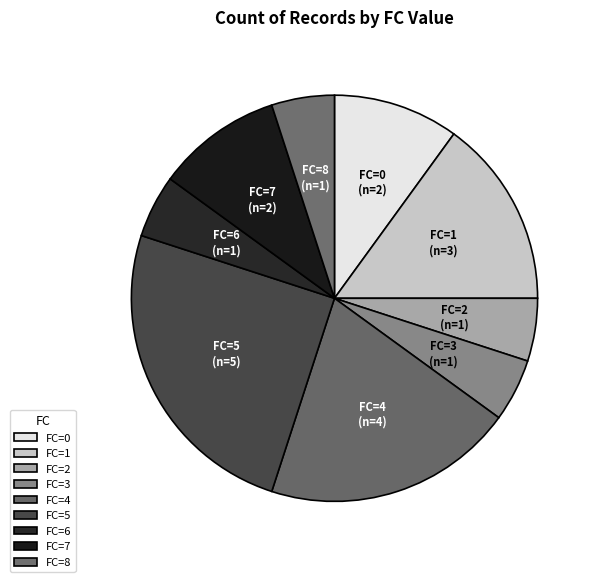

Does FC=4 represent more than half of the total?

No